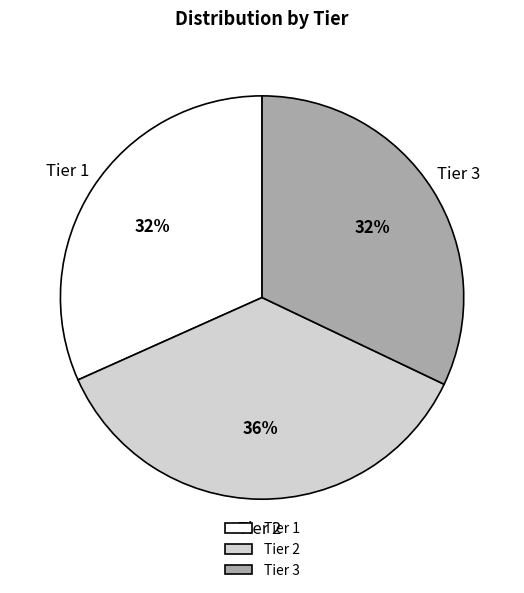

Count the number of slices in the pie.

3